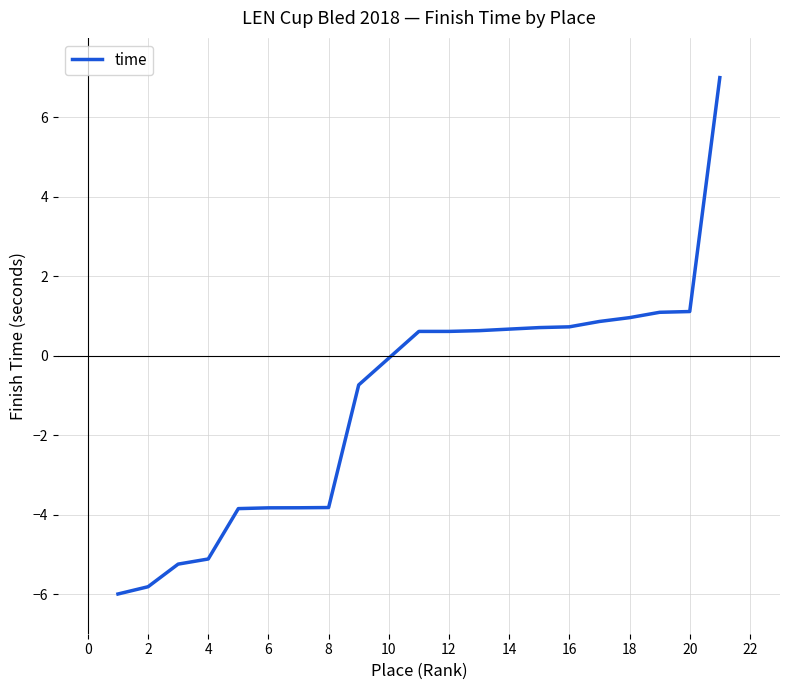

What is the smallest value displayed?

-6.0